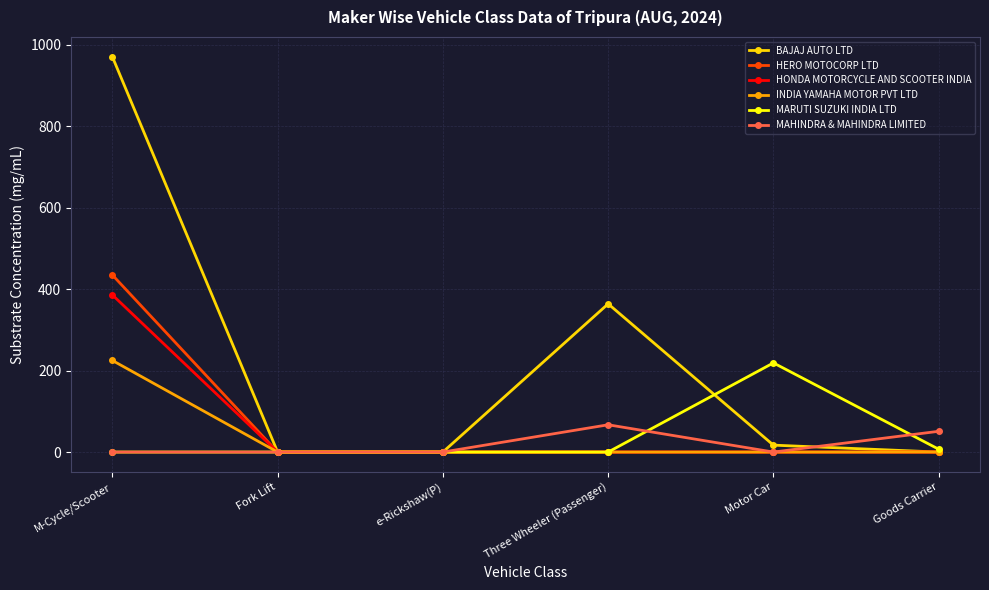

True or false: MAHINDRA & MAHINDRA LIMITED has a value of 0 at Fork Lift.

True